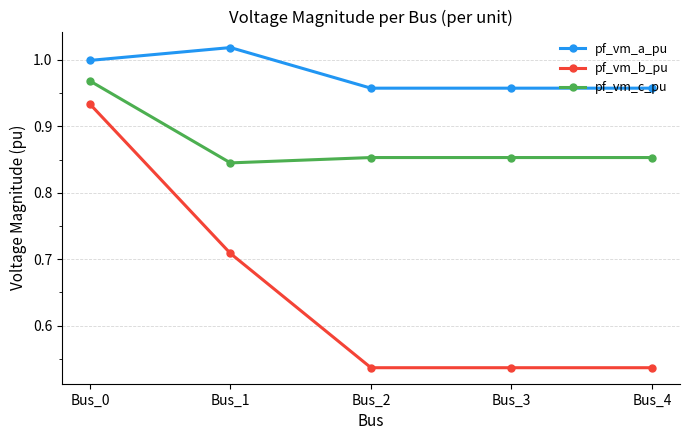

Which series has the largest total across all categories?

pf_vm_a_pu